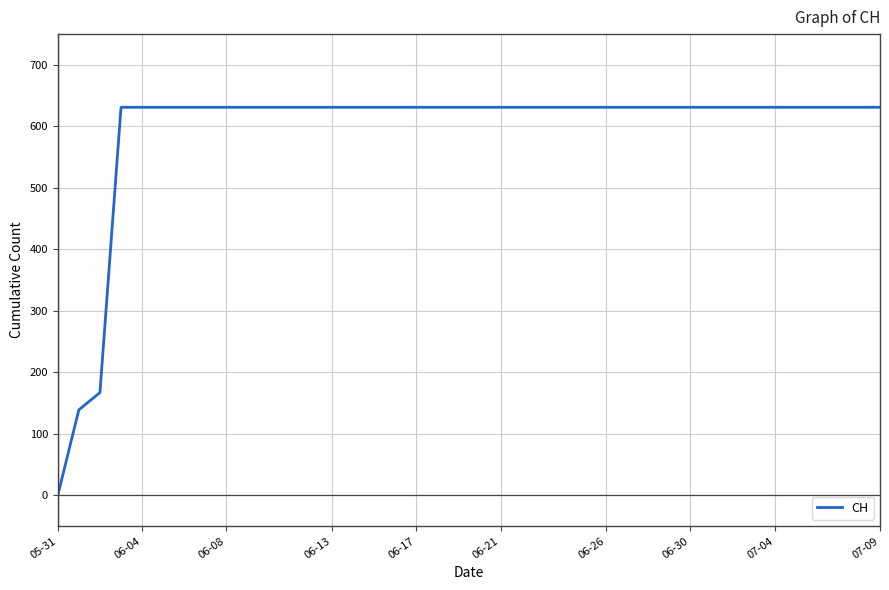

What is the maximum value shown in the chart?

631